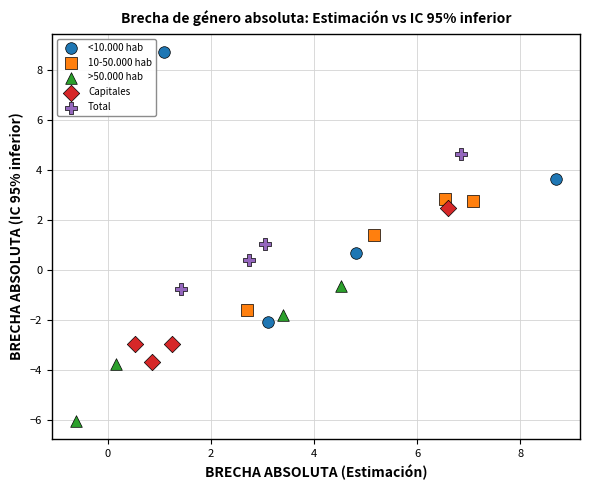

What are all the series names shown in the legend?

<10.000 hab, 10-50.000 hab, >50.000 hab, Capitales, Total